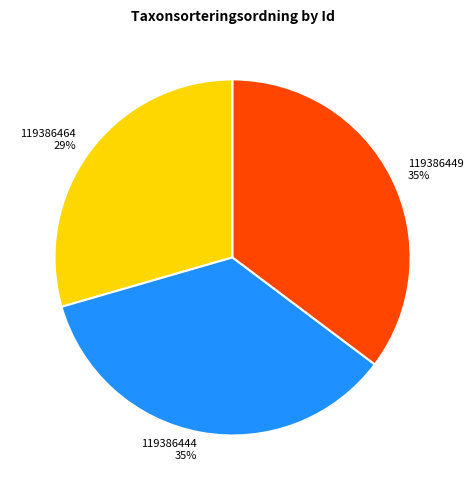

Do 119386449 and 119386464 together represent more than half of the pie?

Yes